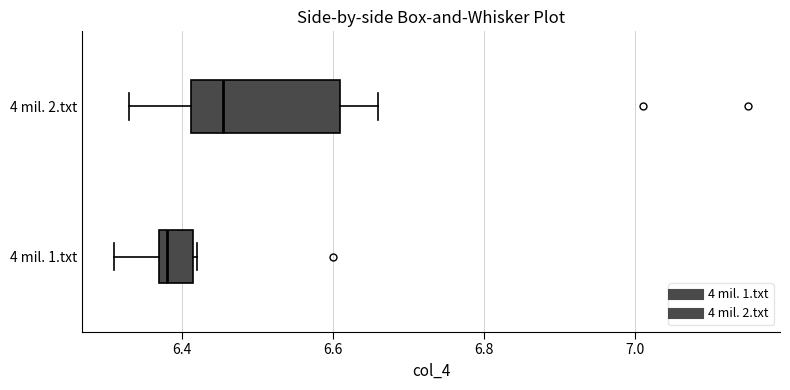

Comparing the boxes themselves (not the whiskers), which one is the widest?

4 mil. 2.txt